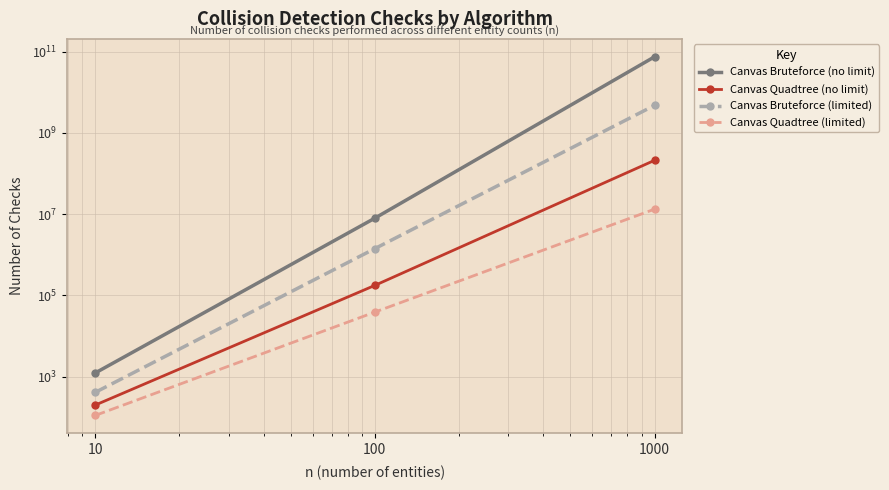

At how many categories does at least one series exceed 55176429819?

1